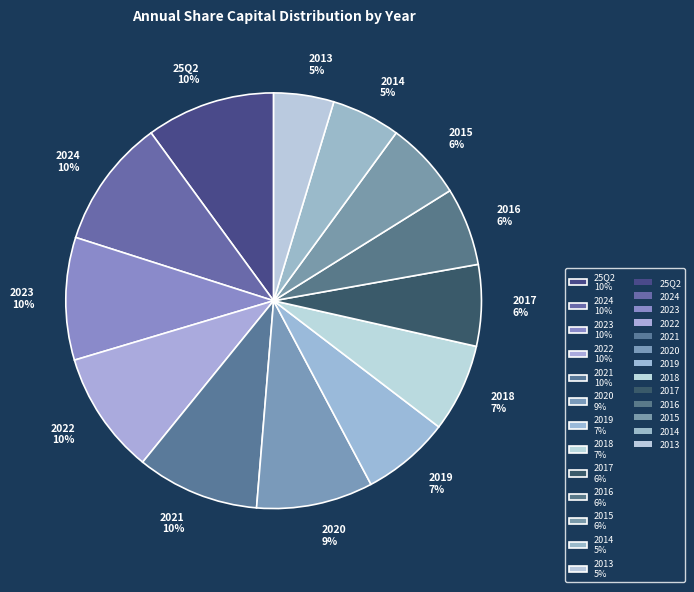

To the nearest percent, what portion does 2024 10% represent?

10%